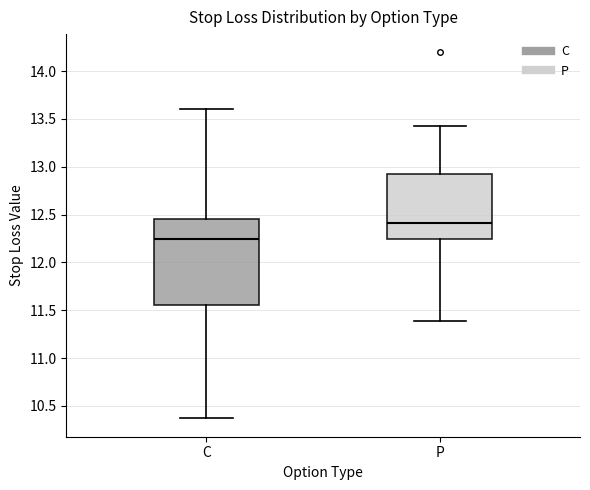

Comparing the boxes themselves (not the whiskers), which one is the tallest?

C